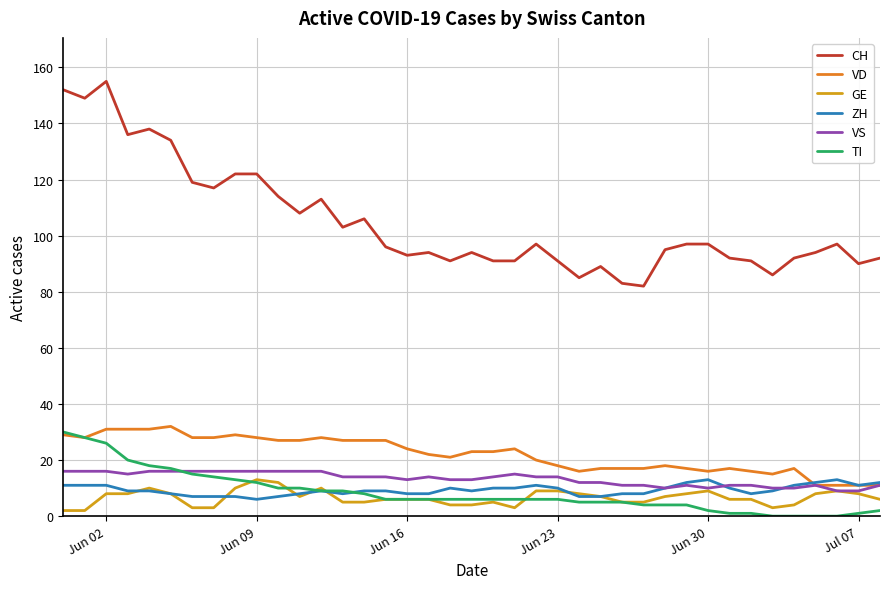

Which series has the largest total across all categories?

CH